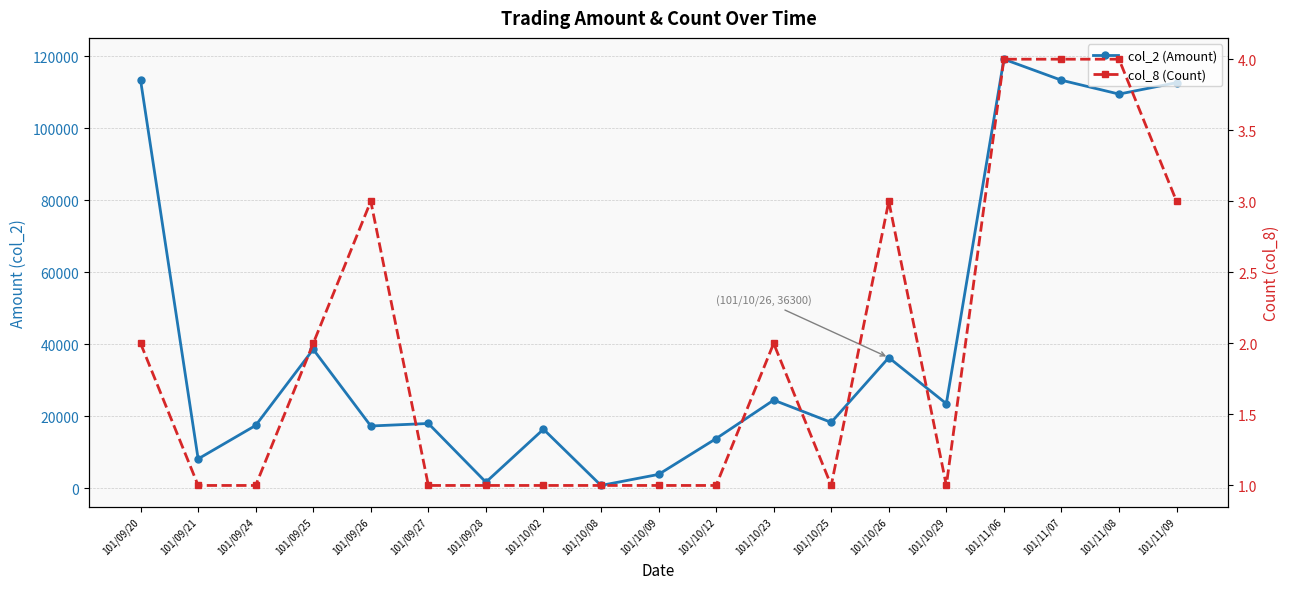

Reading left to right, extract all data points from this chart.

col_2 (Amount): 113360	8160	17460	38600	17300	18000	1700	16400	780	3850	13800	24490	18300	36300	23500	119200	113360	109510	112680
col_8 (Count): 2	1	1	2	3	1	1	1	1	1	1	2	1	3	1	4	4	4	3